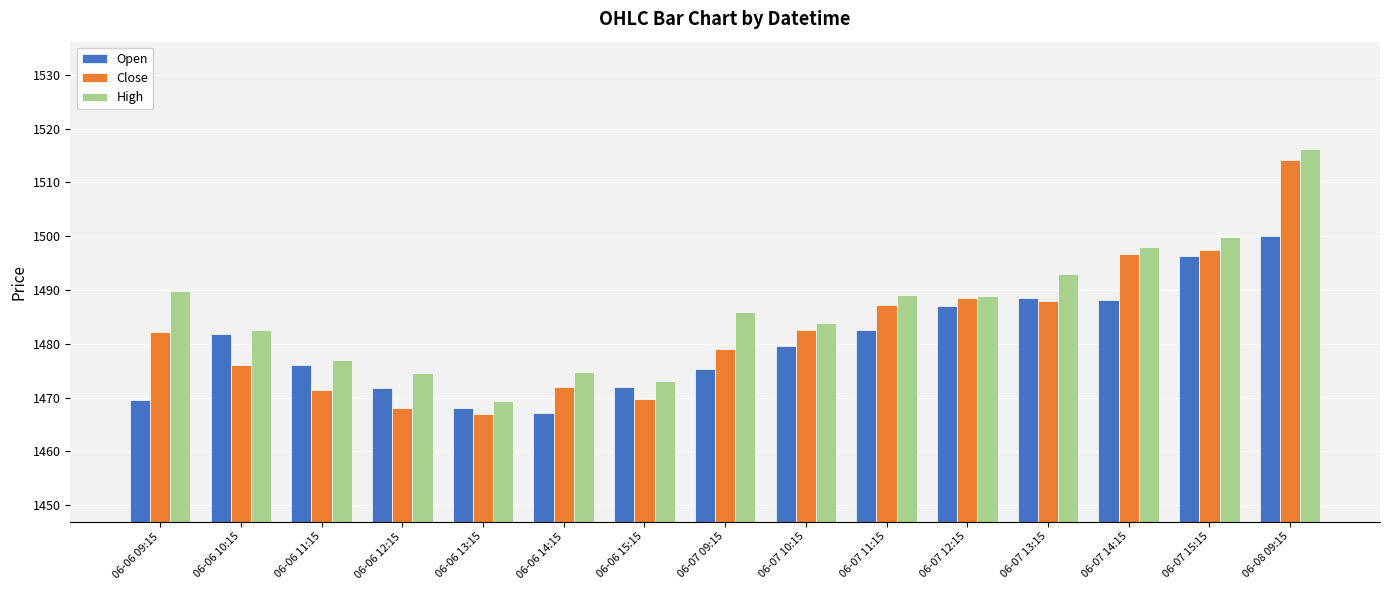

What is the minimum value for Close?

1466.9